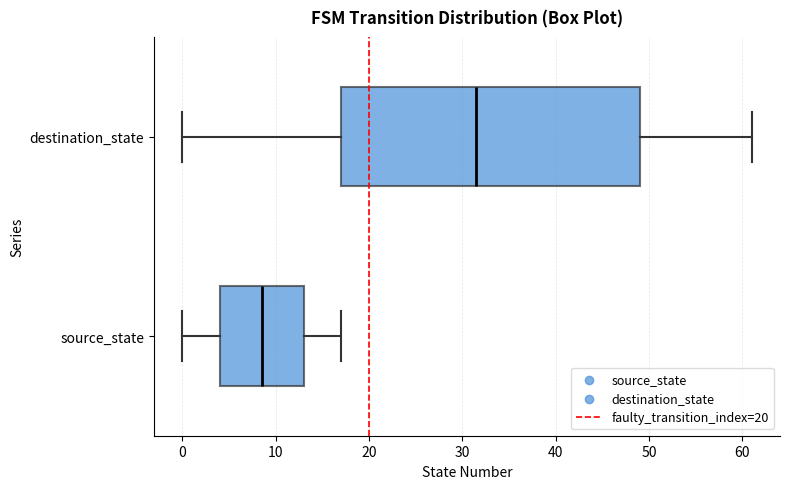

Where is the left edge of the box for destination_state on the x-axis? The values are not printed on the chart, so give them approximately, as read against the axis.

17